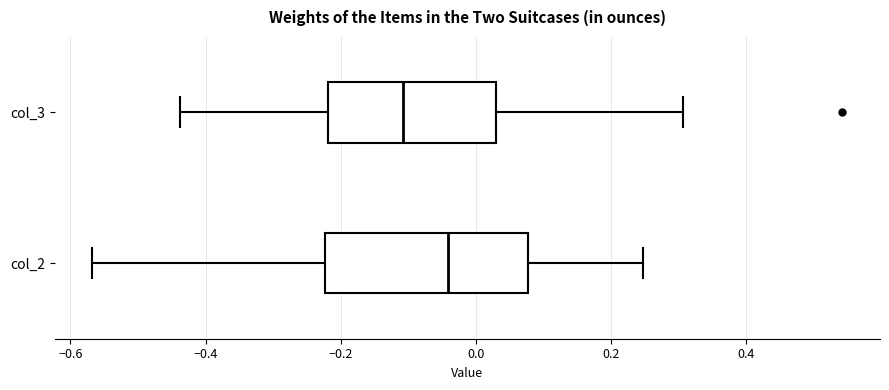

Reading bottom to top, read every box against the x-axis: the position of its median line, the range the box covers, and the ends of its whiskers. The values are not printed on the chart, so give them approximately, as read against the axis.

col_2: median -0.04, box -0.22 to 0.08, whiskers -0.56 to 0.24
col_3: median -0.10, box -0.22 to 0.02, whiskers -0.44 to 0.30